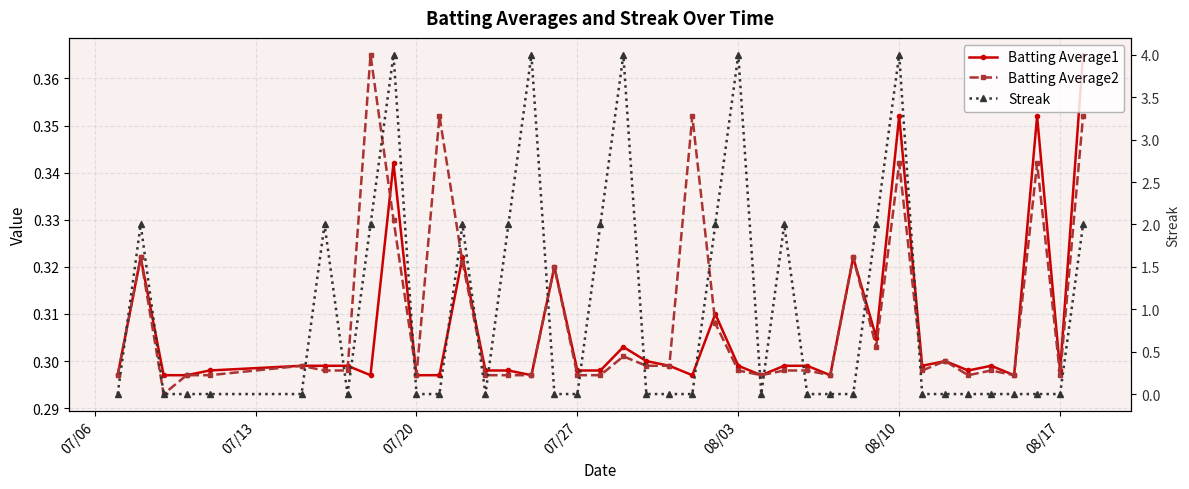

Reading right to left, extract all data points from this chart.

Batting Average1: 0.4	0.3	0.4	0.3	0.3	0.3	0.3	0.3	0.4	0.3	0.3	0.3	0.3	0.3	0.3	0.3	0.3	0.3	0.3	0.3	0.3	0.3	0.3	0.3	0.3	0.3	0.3	0.3	0.3	0.3	0.3	0.3	0.3	0.3	0.3	0.3	0.3	0.3	0.3	0.3
Batting Average2: 0.4	0.3	0.3	0.3	0.3	0.3	0.3	0.3	0.3	0.3	0.3	0.3	0.3	0.3	0.3	0.3	0.3	0.4	0.3	0.3	0.3	0.3	0.3	0.3	0.3	0.3	0.3	0.3	0.4	0.3	0.3	0.4	0.3	0.3	0.3	0.3	0.3	0.3	0.3	0.3
Streak: 2.0	0.0	0.0	0.0	0.0	0.0	0.0	0.0	4.0	2.0	0.0	0.0	0.0	2.0	0.0	4.0	2.0	0.0	0.0	0.0	4.0	2.0	0.0	0.0	4.0	2.0	0.0	2.0	0.0	0.0	4.0	2.0	0.0	2.0	0.0	0.0	0.0	0.0	2.0	0.0